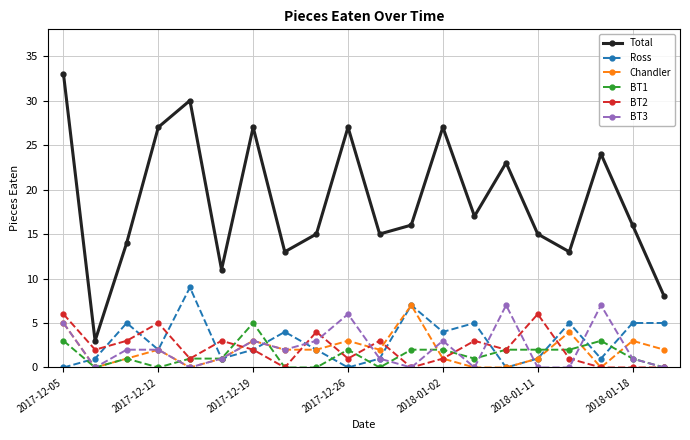

Count the number of categories in the chart.

20